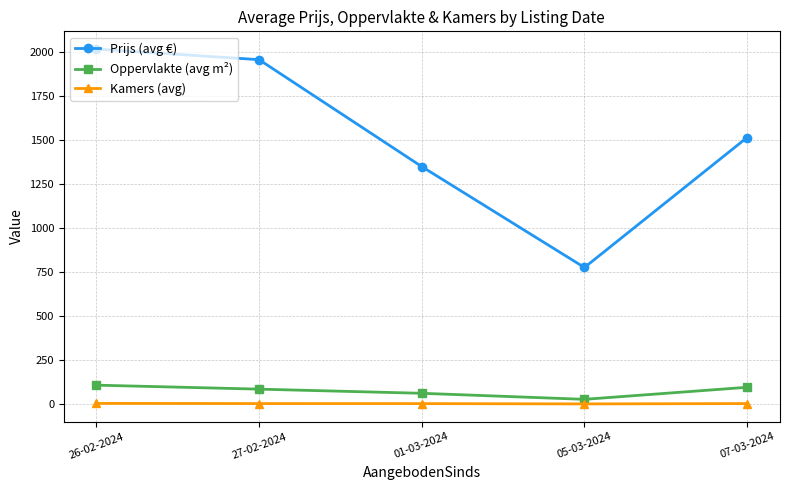

The Kamers (avg) series shows 1.0 at 05-03-2024. True or false?

True